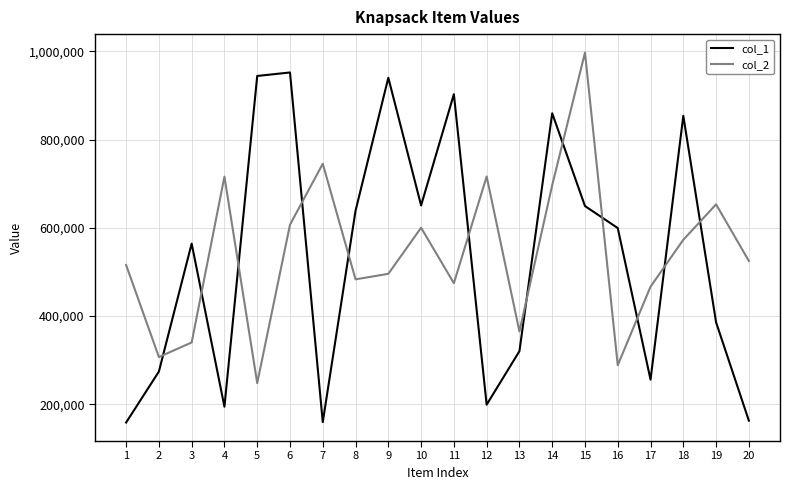

True or false: col_2 has a value of 707235 at 11.

False